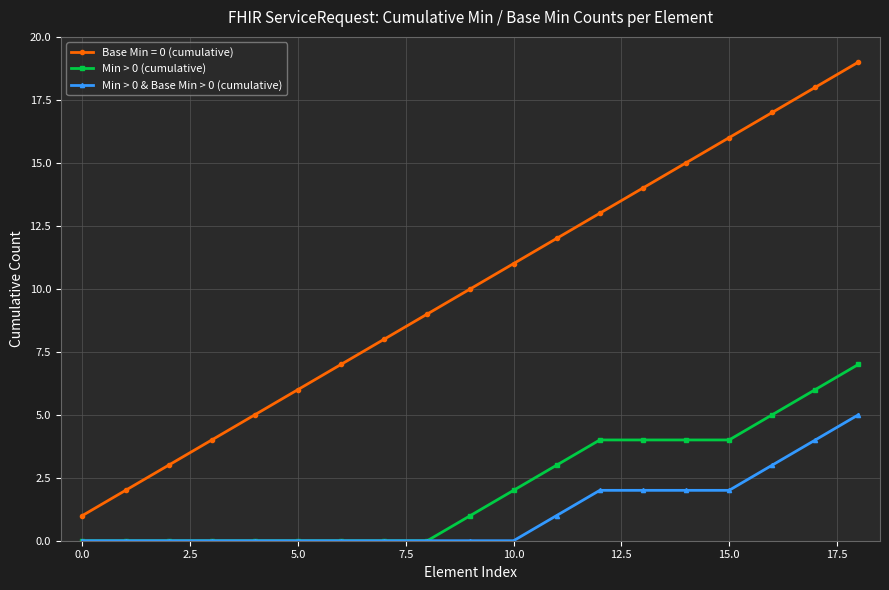

True or false: Min > 0 (cumulative) and Base Min = 0 (cumulative) cross at least once.

False